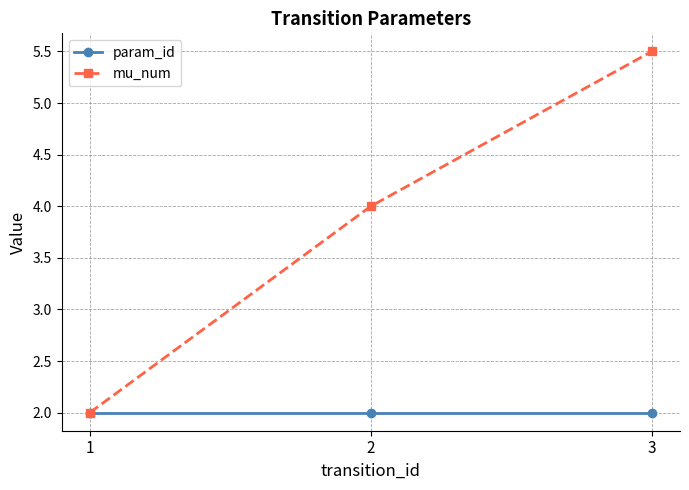

Reading right to left, list all the values displayed in this chart.

param_id: 2.0	2.0	2.0
mu_num: 5.5	4.0	2.0